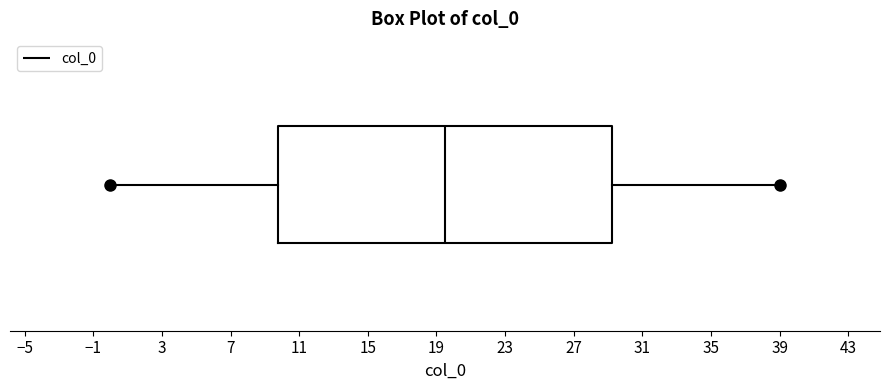

Where does the median line of the box sit on the x-axis? The values are not printed on the chart, so give them approximately, as read against the axis.

19.5